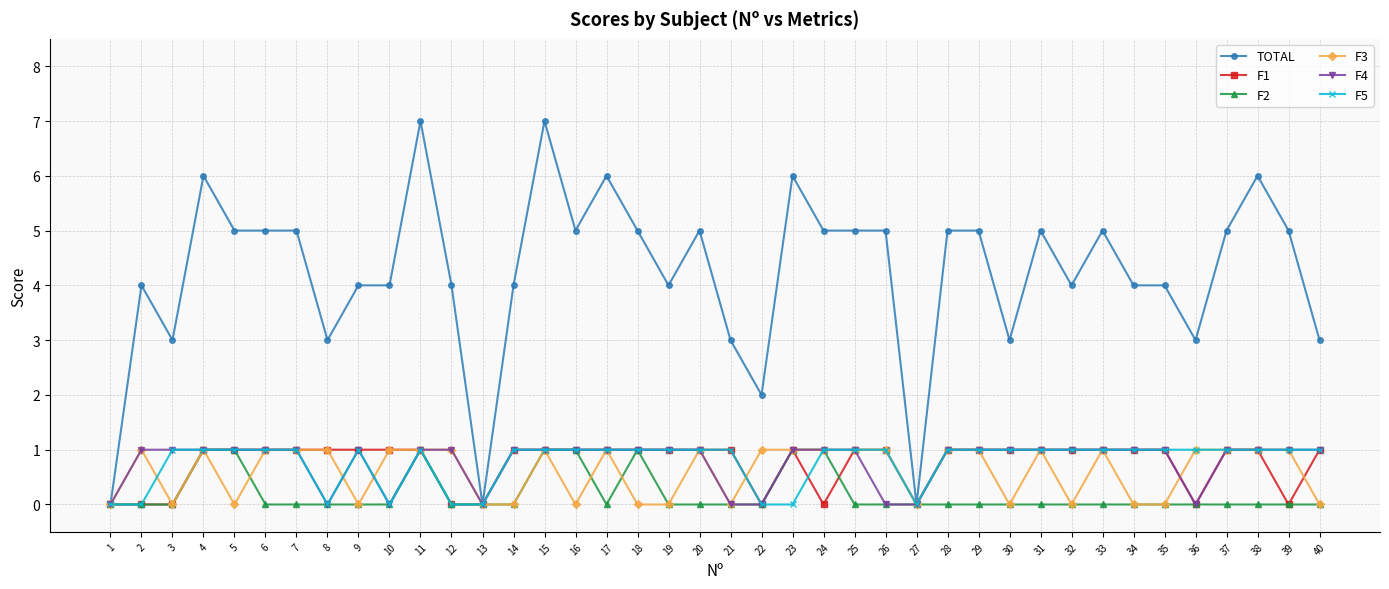

What is the value of the TOTAL point at the 37th from the left?

5